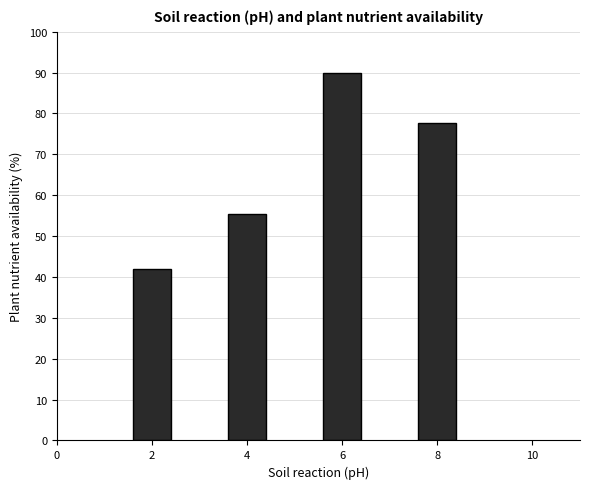

What is the value of the 1st bar from the left?

41.9